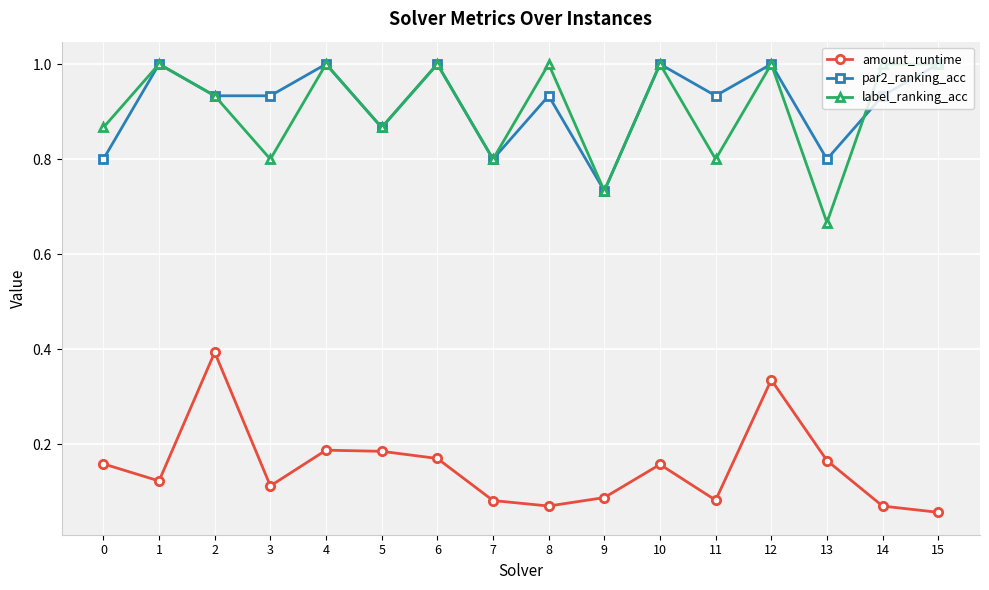

At how many categories does at least one series exceed 0?

16